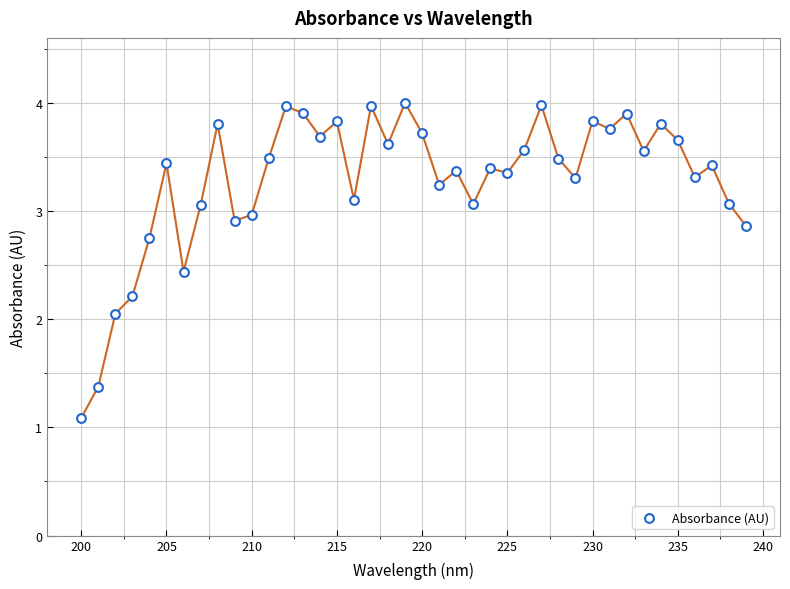

What is the range of Y values (max minus min)?

2.9